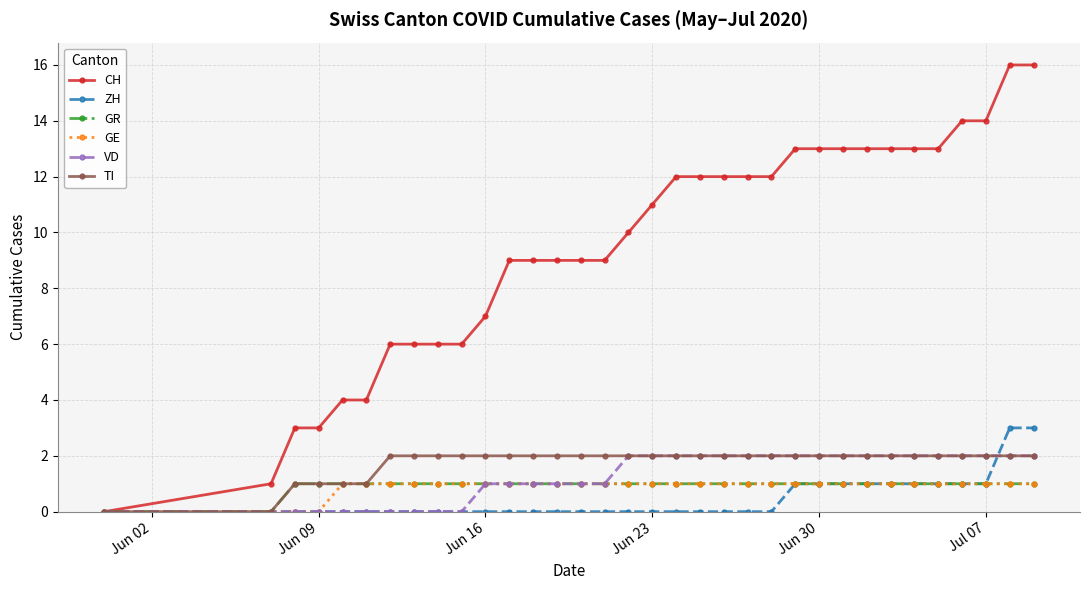

What is the highest value of the CH series?

16